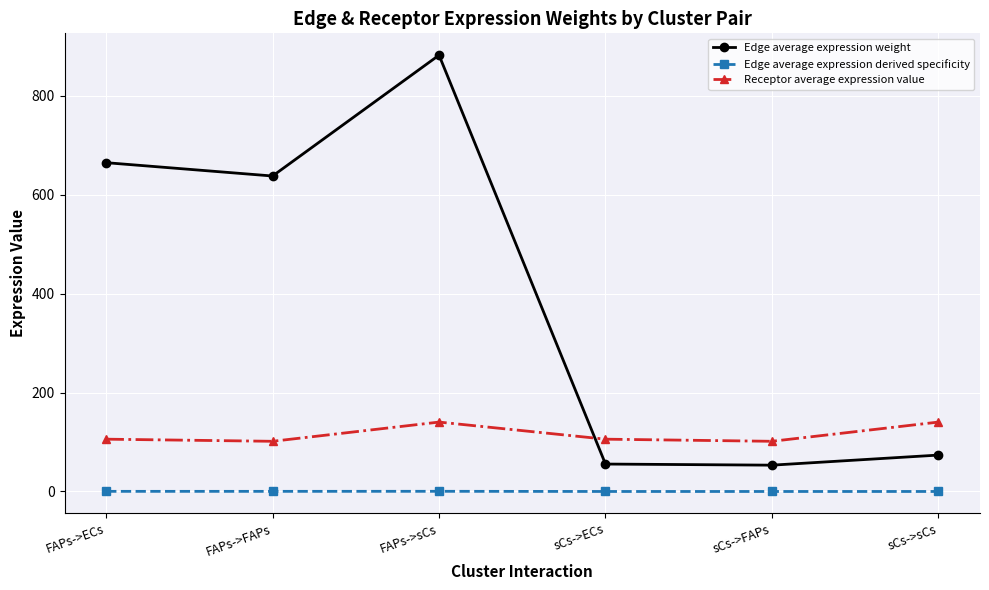

What is the highest value of the Receptor average expression value series?

140.4